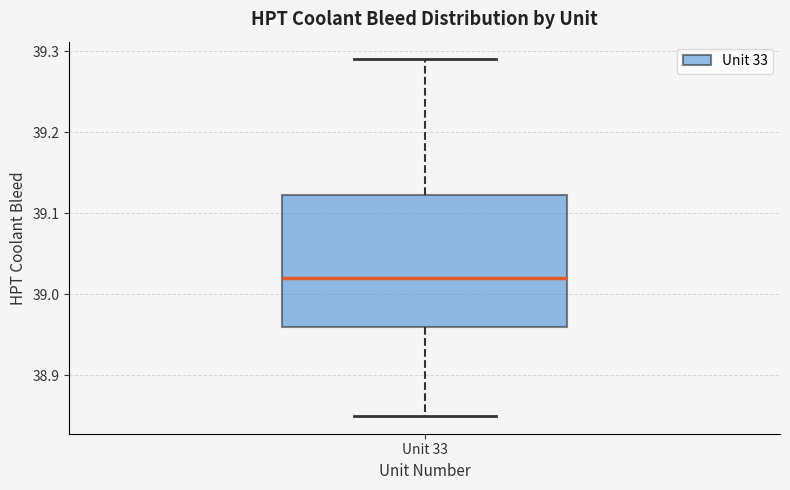

Transcribe this box plot: give where the median line is, the range the box spans, and where the two whiskers end, as read against the y-axis. The values are not printed on the chart, so give them approximately, as read against the axis.

median 39.02, box 38.96 to 39.12, whiskers 38.85 to 39.29